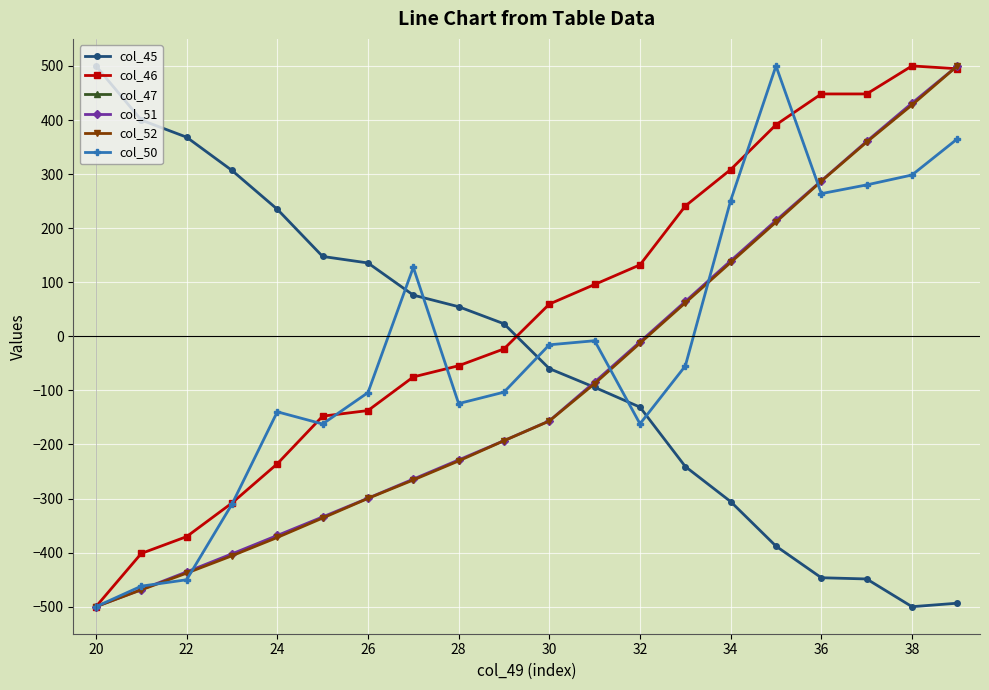

What is the sum of all col_47 values?

407322000.0